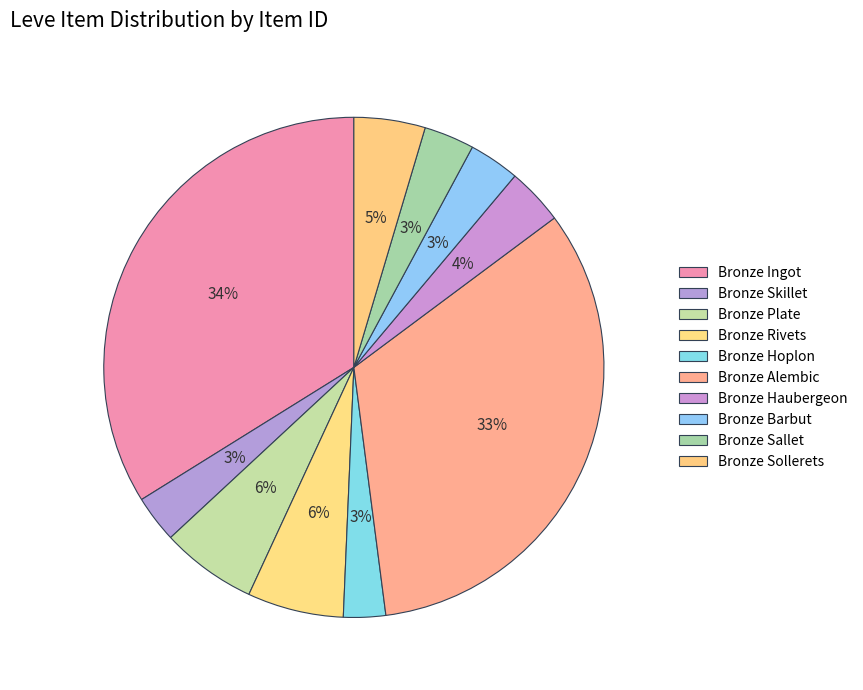

Count the number of slices in the pie.

10